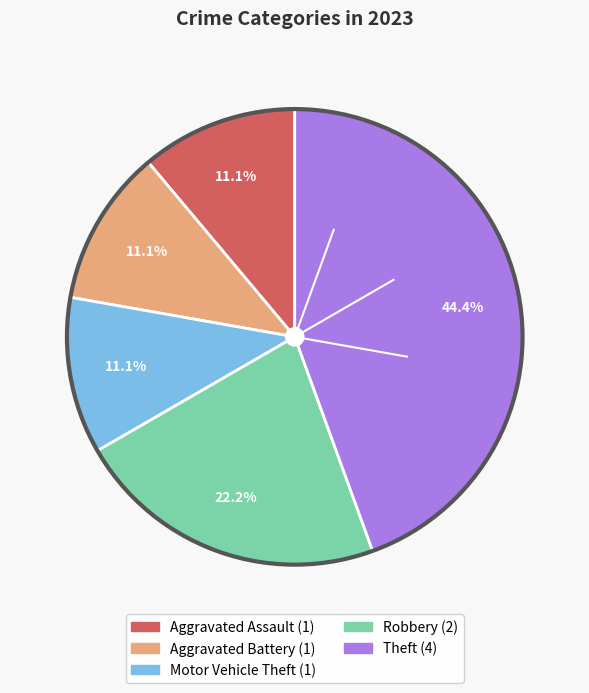

Is there a majority slice in this chart?

No